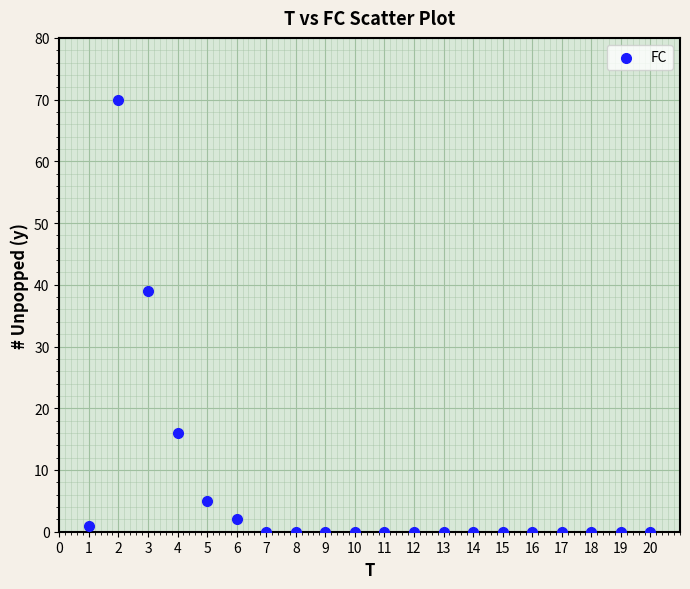

What is the range of Y values (max minus min)?

70